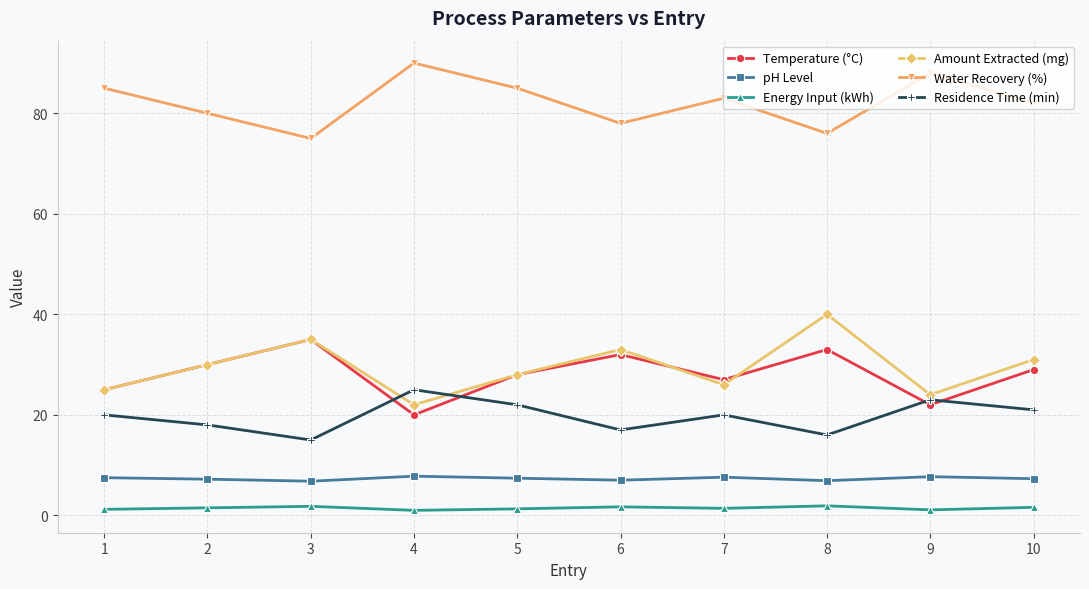

What is the difference between the second highest and second lowest values in the Residence Time (min) series?

7.0